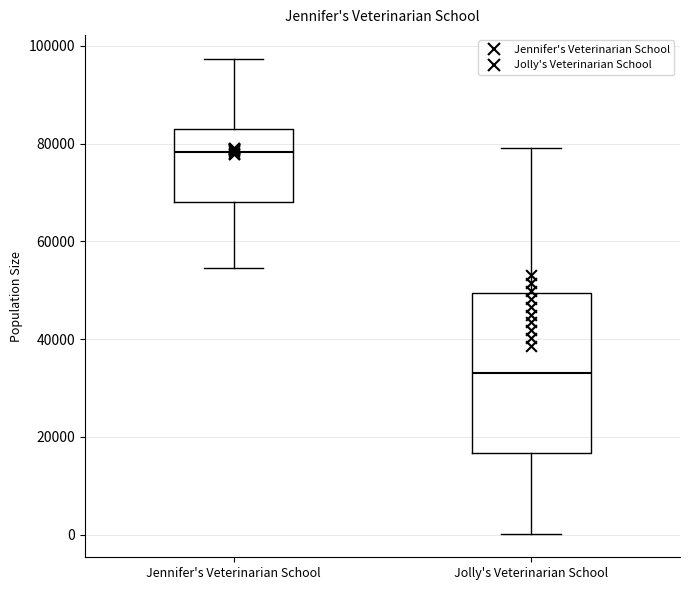

Which box's median line is the lowest?

Jolly's Veterinarian School